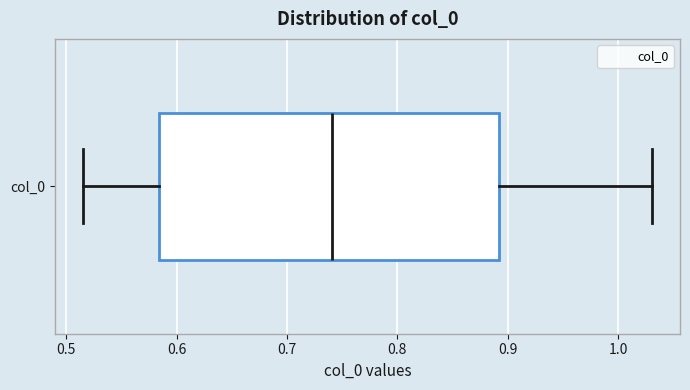

Where is the left edge of the box for col_0 on the x-axis? The values are not printed on the chart, so give them approximately, as read against the axis.

0.58